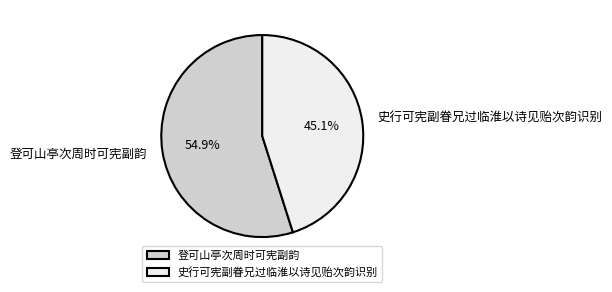

What is the total percentage of 登可山亭次周时可宪副韵 and 史行可宪副眷兄过临淮以诗见贻次韵识别?

100.0%